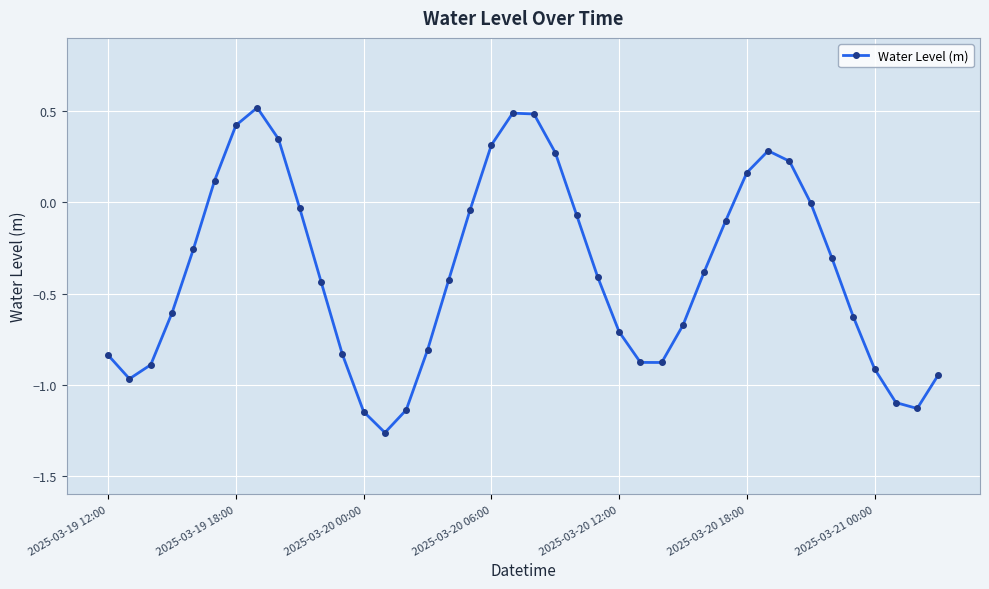

What is the difference between the maximum and minimum values?

1.8